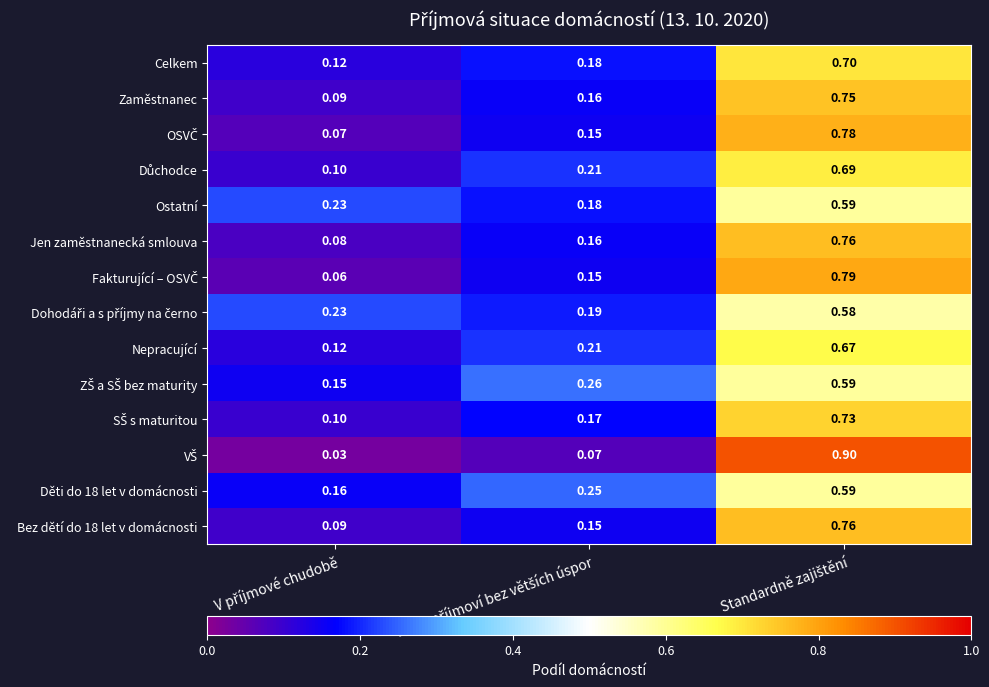

How many categories are shown in the chart?

3